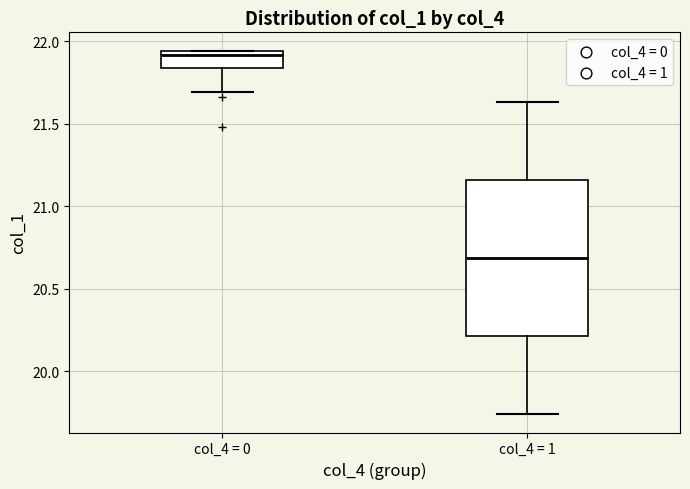

Reading left to right, transcribe this box plot: for each box, give where its median line is, the range the box spans, and where its two whiskers end, as read against the y-axis. The values are not printed on the chart, so give them approximately, as read against the axis.

col_4 = 0: median 21.90, box 21.85 to 21.95, whiskers 21.70 to 21.95
col_4 = 1: median 20.70, box 20.20 to 21.15, whiskers 19.75 to 21.65